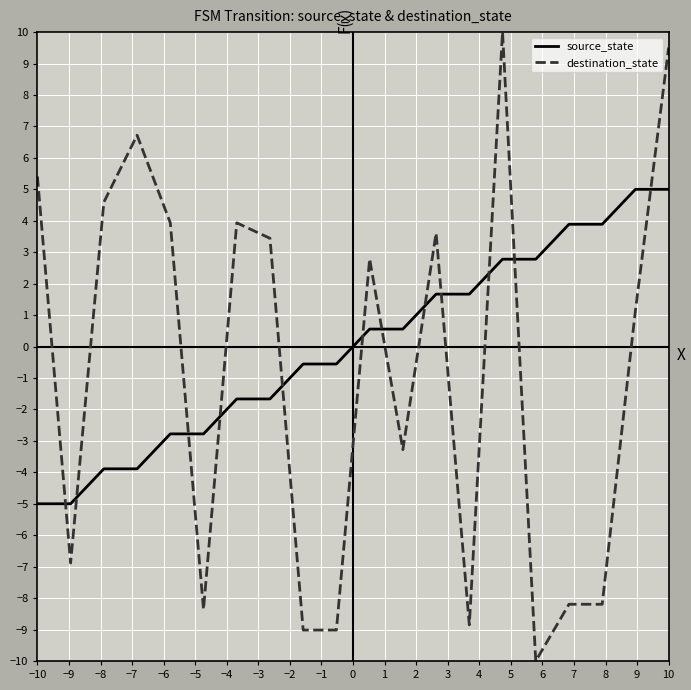

Which series has the largest total across all categories?

source_state